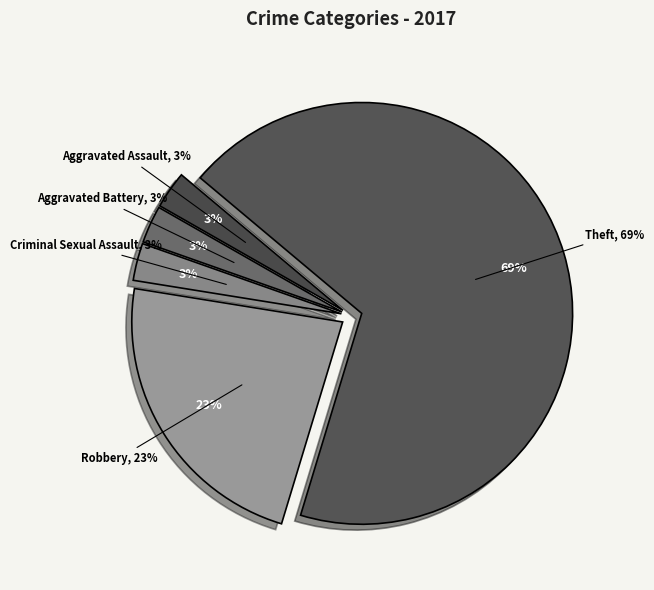

What is the majority slice?

Theft